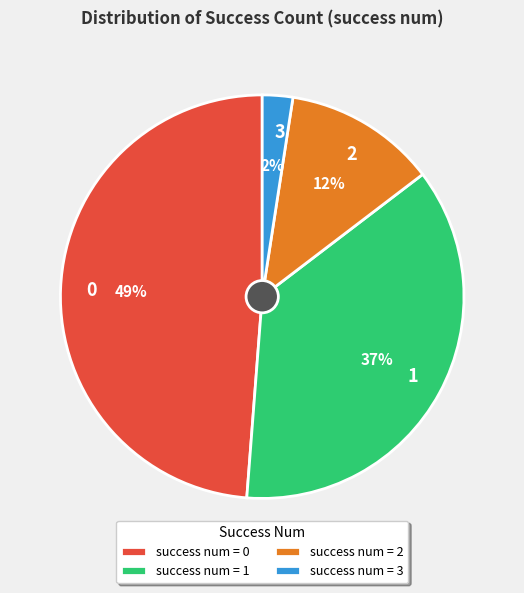

The 0 slice represents 42% of the pie. True or false?

False